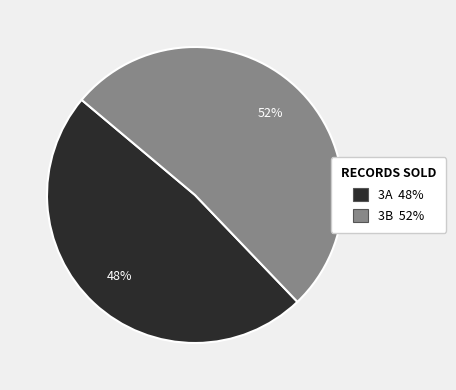

Combined, do 3B and 3A account for over 50%?

Yes